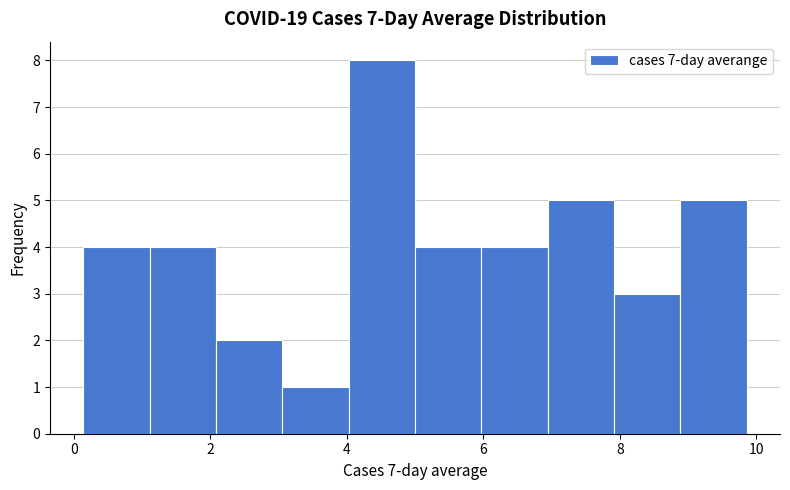

Reading left to right, list every bar in this chart as the range it spans on the x-axis followed by its height. Neither the bar edges nor the heights are printed on the chart, so give them approximately, as read against the axes.

0.2 to 1.2: 4
1.2 to 2.0: 4
2.0 to 3.0: 2
3.0 to 4.0: 1
4.0 to 5.0: 8
5.0 to 6.0: 4
6.0 to 7.0: 4
7.0 to 8.0: 5
8.0 to 8.8: 3
8.8 to 9.8: 5